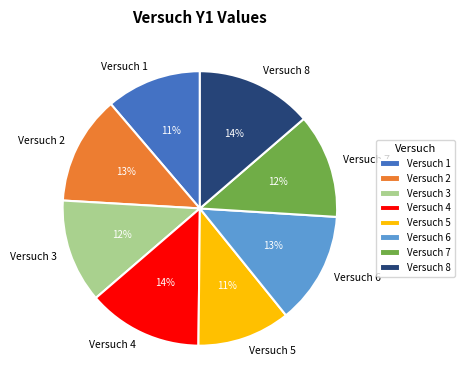

True or false: Versuch 5 accounts for 11% of the total.

True